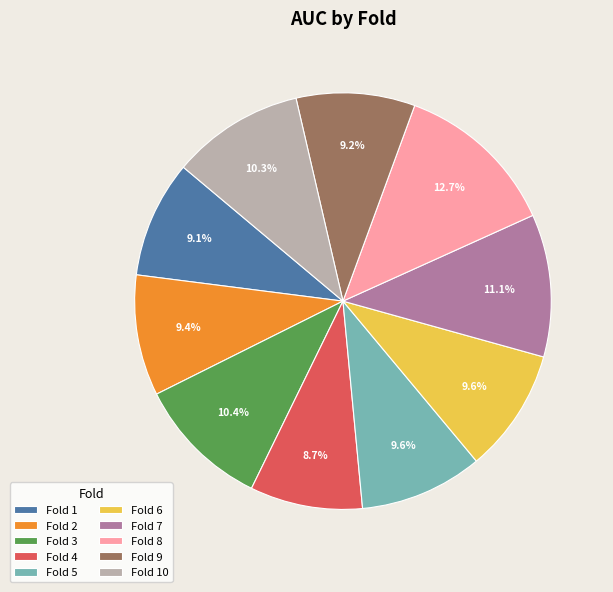

What percentage is NOT represented by Fold 5?

90.4%